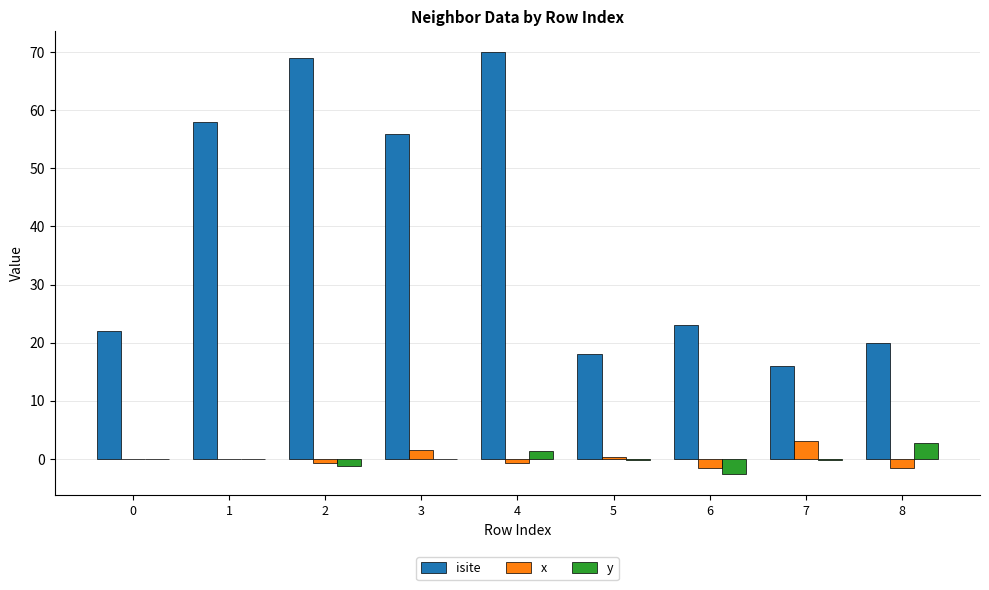

At which label is isite closest to 43?

3